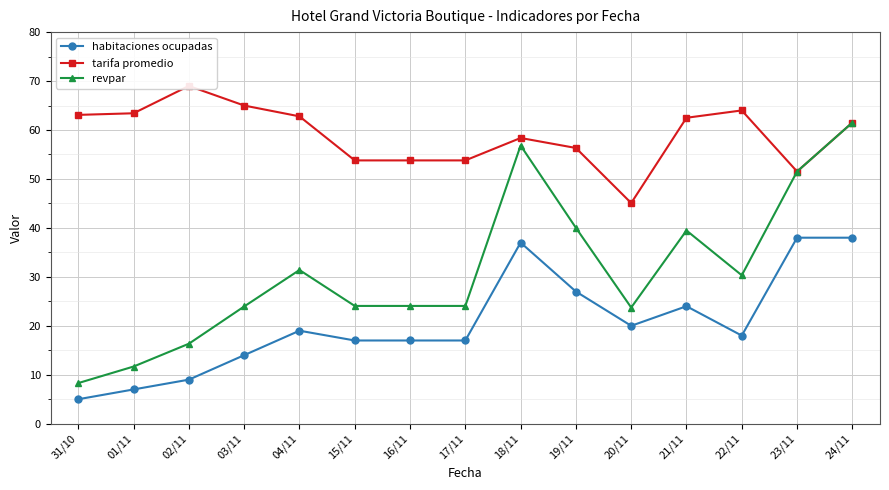

At 02/11, list the series in order from largest to smallest.

tarifa promedio, revpar, habitaciones ocupadas